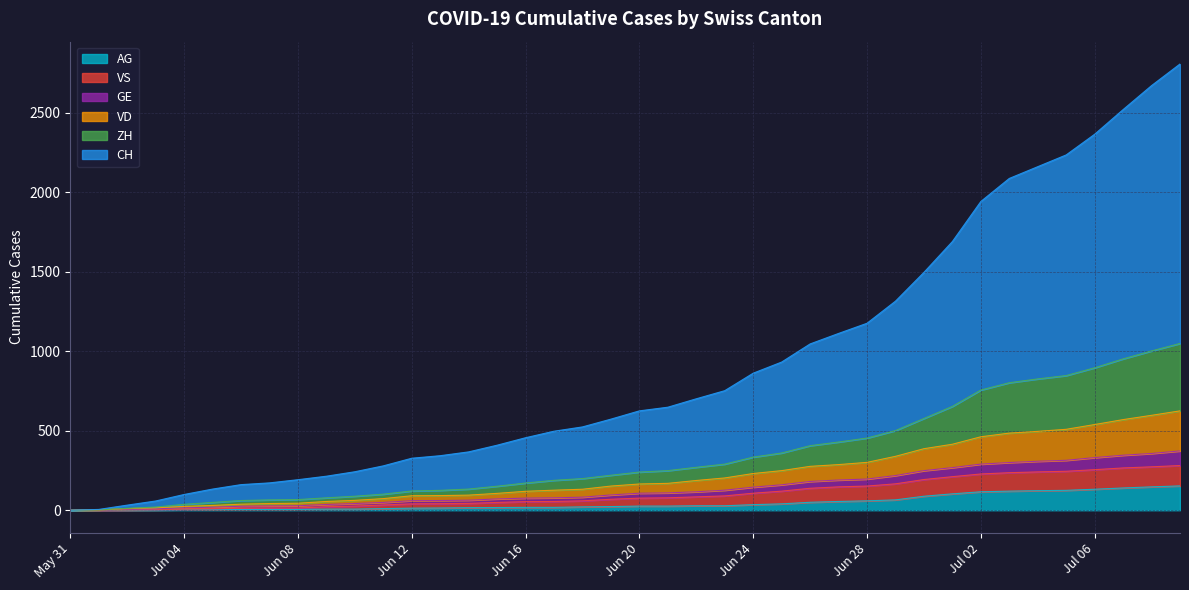

How many lines are shown in the chart?

6